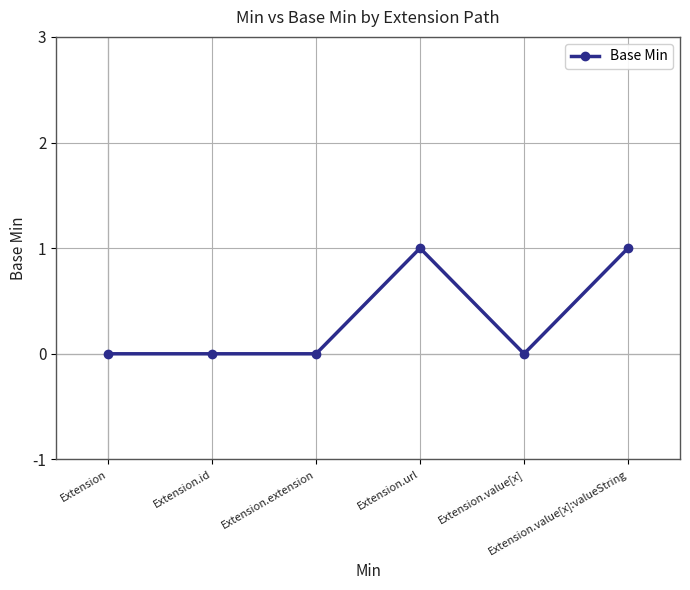

Reading left to right, what are all the values shown in this chart?

Extension=0	Extension.id=0	Extension.extension=0	Extension.url=1	Extension.value[x]=0	Extension.value[x]:valueString=1